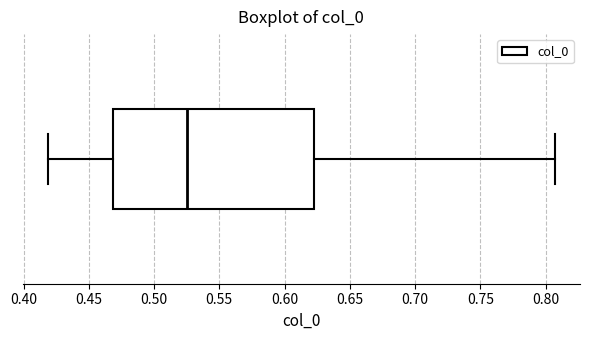

Where is the left edge of the box on the x-axis? The values are not printed on the chart, so give them approximately, as read against the axis.

0.470